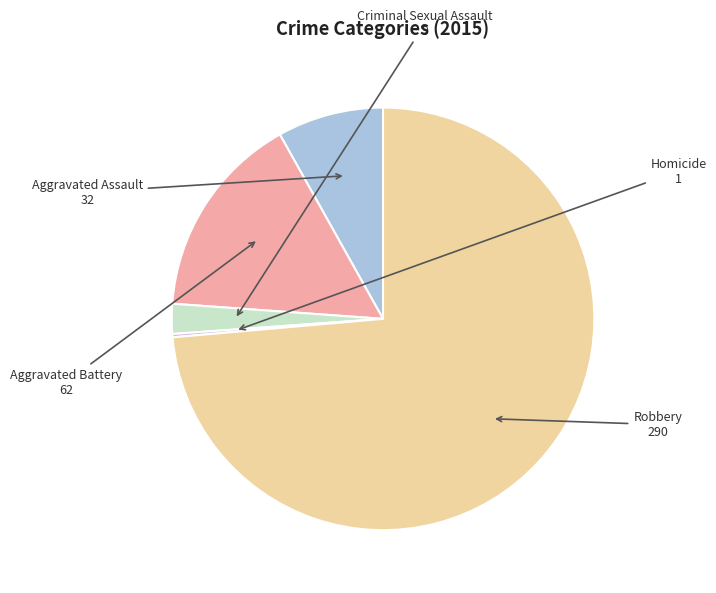

Is it true that Robbery is 74% of the pie?

True